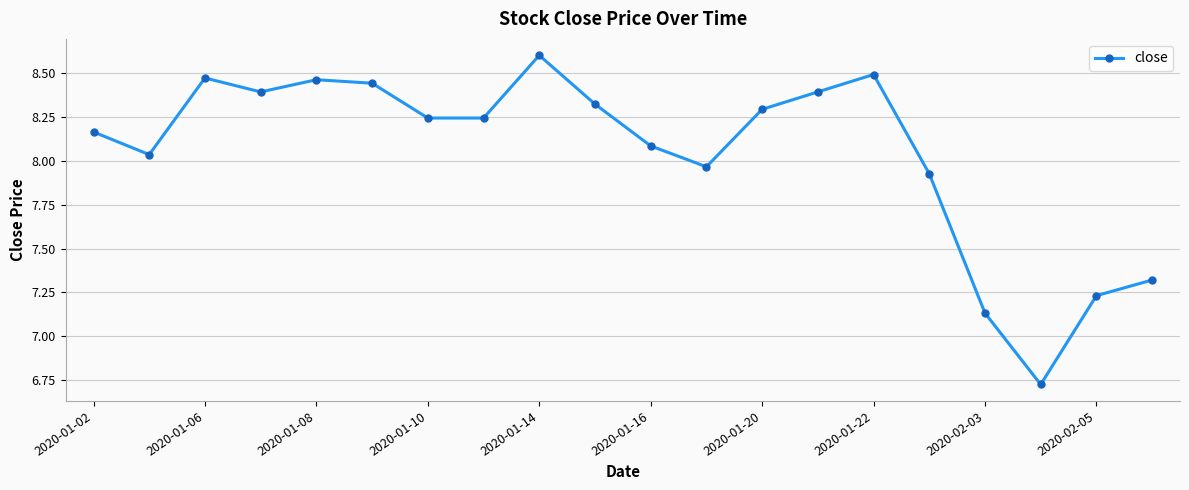

What is the maximum value shown in the chart?

8.6